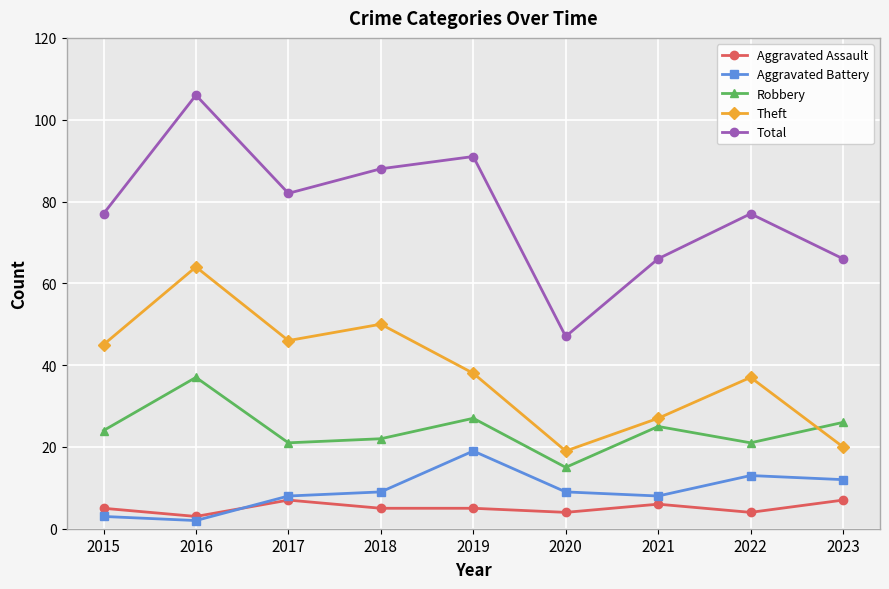

What is the smallest value displayed?

2